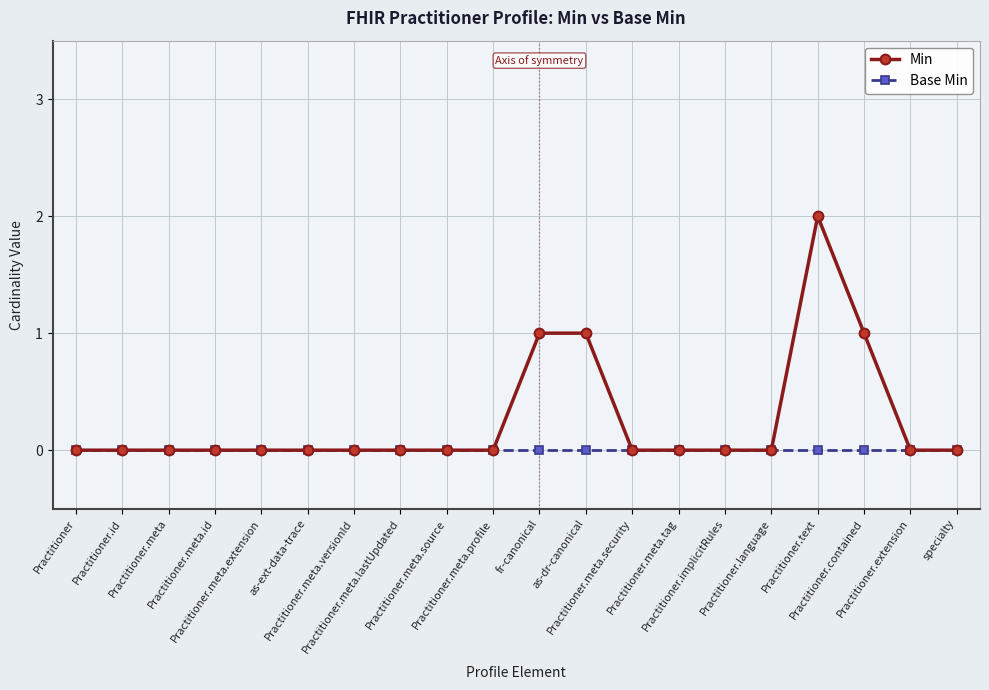

Reading left to right, transcribe all the data shown in this chart.

Min: 0	0	0	0	0	0	0	0	0	0	1	1	0	0	0	0	2	1	0	0
Base Min: 0	0	0	0	0	0	0	0	0	0	0	0	0	0	0	0	0	0	0	0